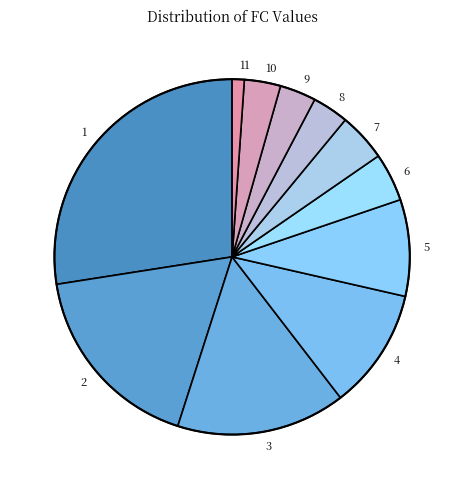

Is there a majority slice in this chart?

No